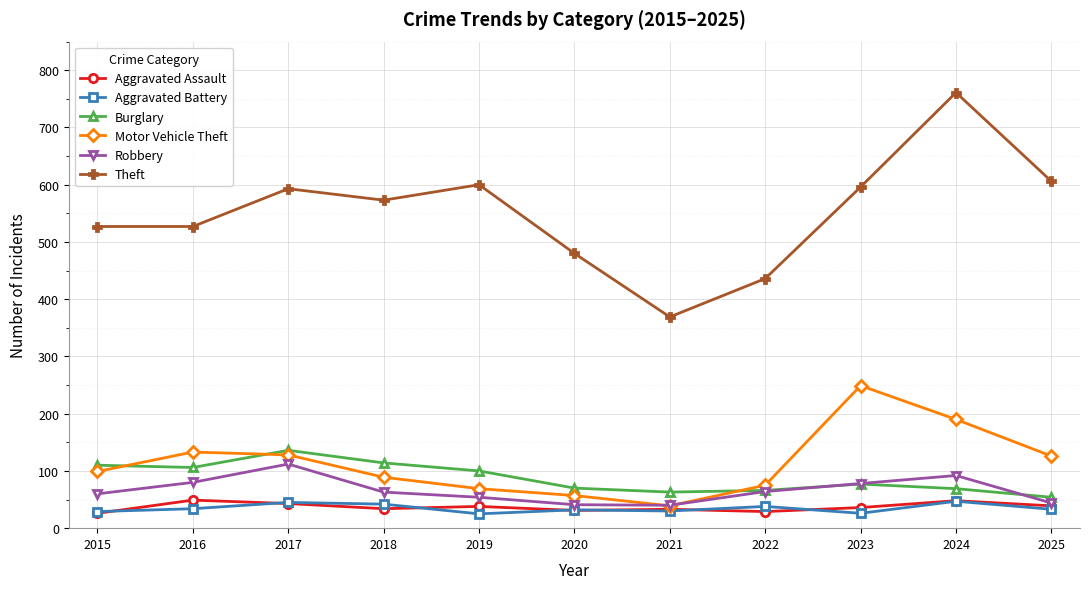

How many categories are shown in the chart?

11